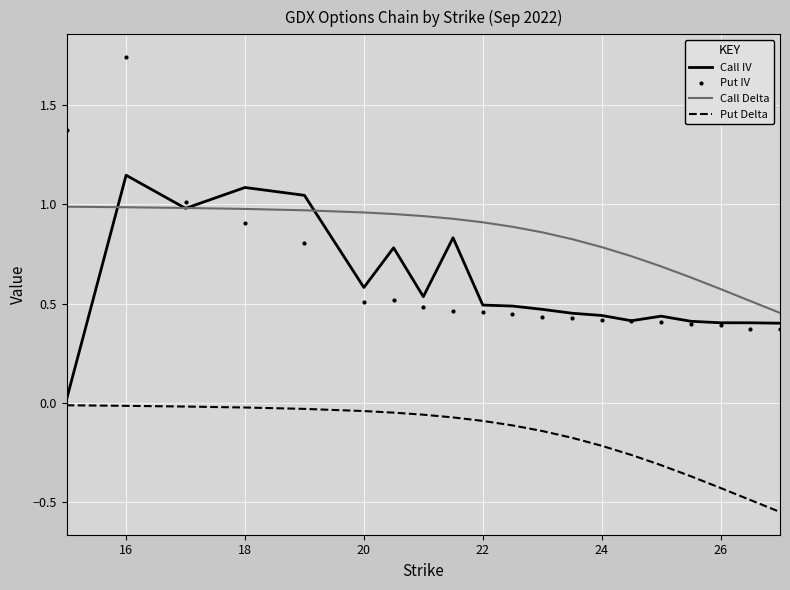

Which series has the largest total across all categories?

Call Delta